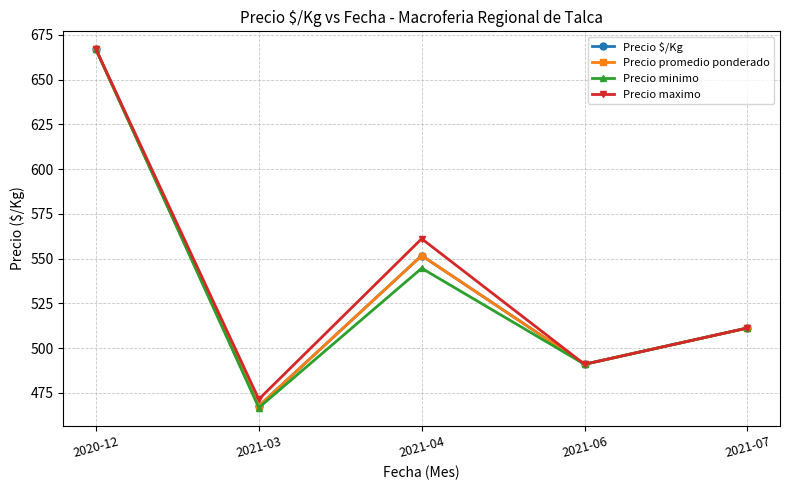

True or false: Precio minimo has more than 0 points higher than both neighbors.

True